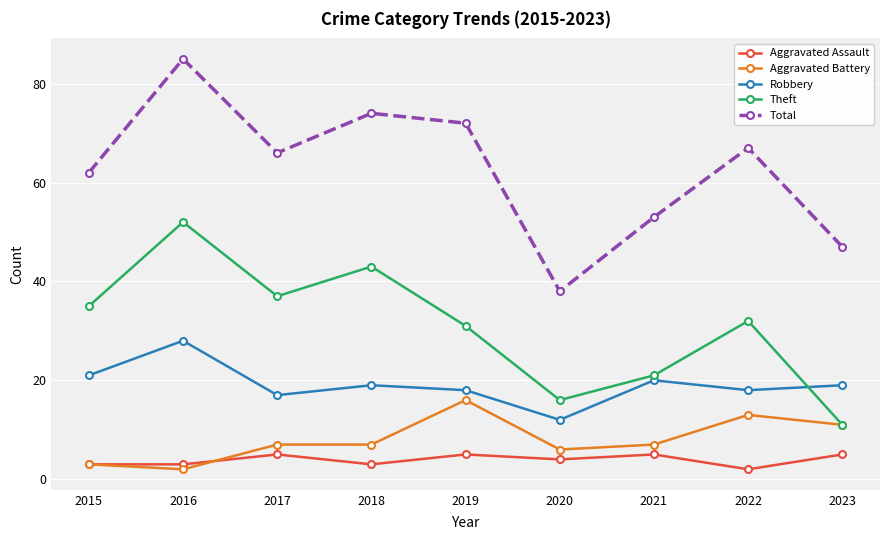

What is the spread (max minus min) of values at 2017?

61